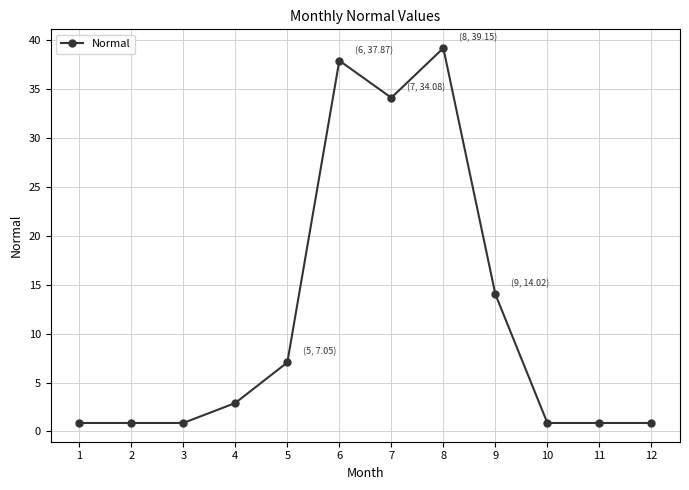

How many values are below 2?

6